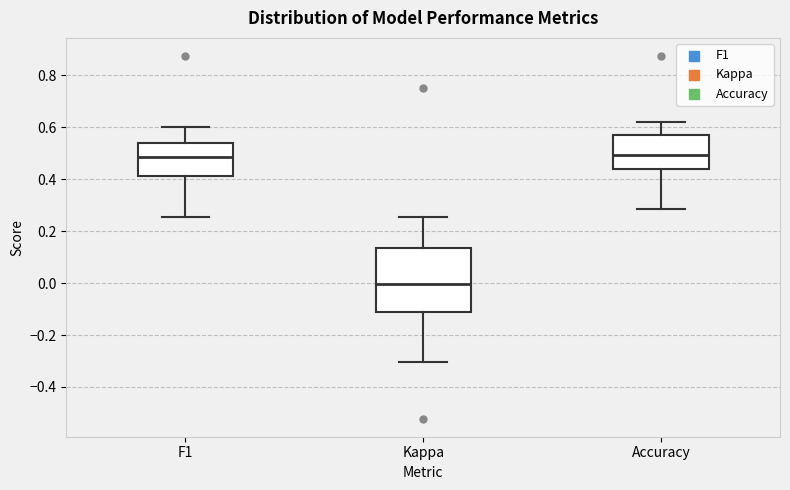

Reading left to right, read every box against the y-axis: the position of its median line, the range the box covers, and the ends of its whiskers. The values are not printed on the chart, so give them approximately, as read against the axis.

F1: median 0.48, box 0.42 to 0.54, whiskers 0.26 to 0.60
Kappa: median 0.00, box -0.12 to 0.14, whiskers -0.30 to 0.26
Accuracy: median 0.50, box 0.44 to 0.58, whiskers 0.28 to 0.62